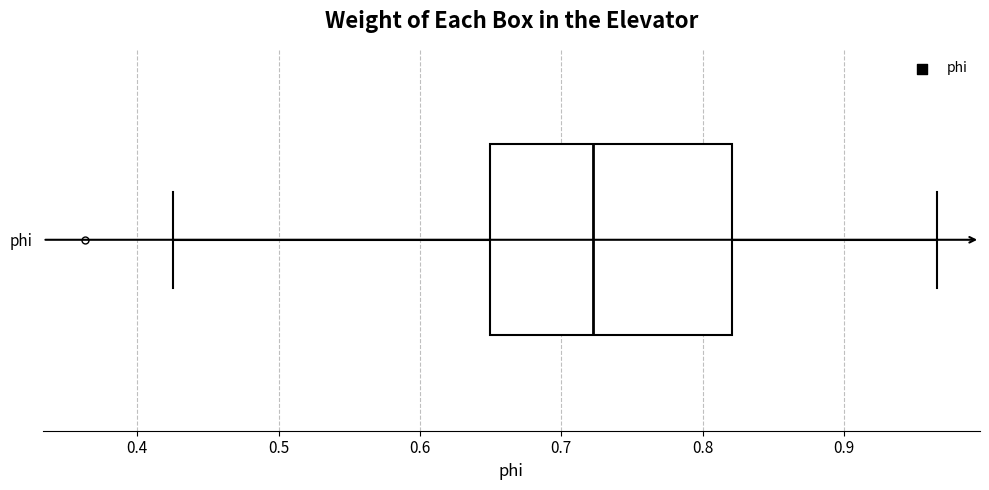

Where does the right whisker of the box for phi end on the x-axis? The values are not printed on the chart, so give them approximately, as read against the axis.

0.97